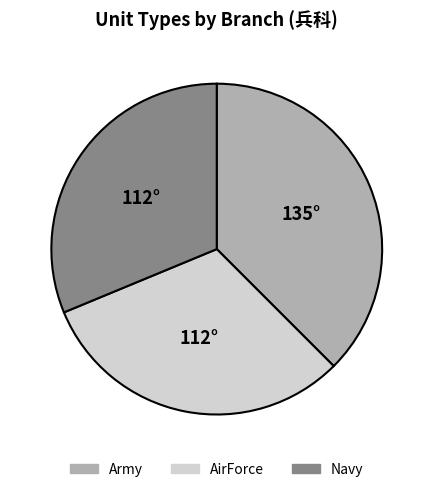

Does AirForce account for over 50% of the chart?

No